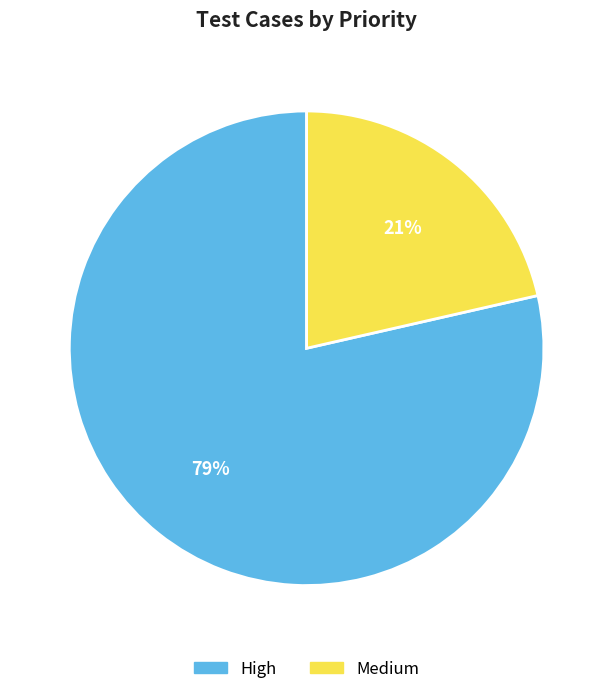

Is the sum of Medium and High greater than half?

Yes